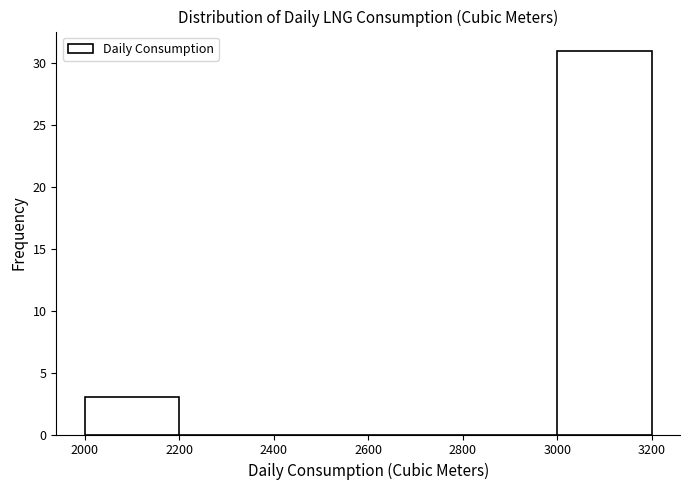

Which range on the x-axis has the tallest bar?

3000 to 3200